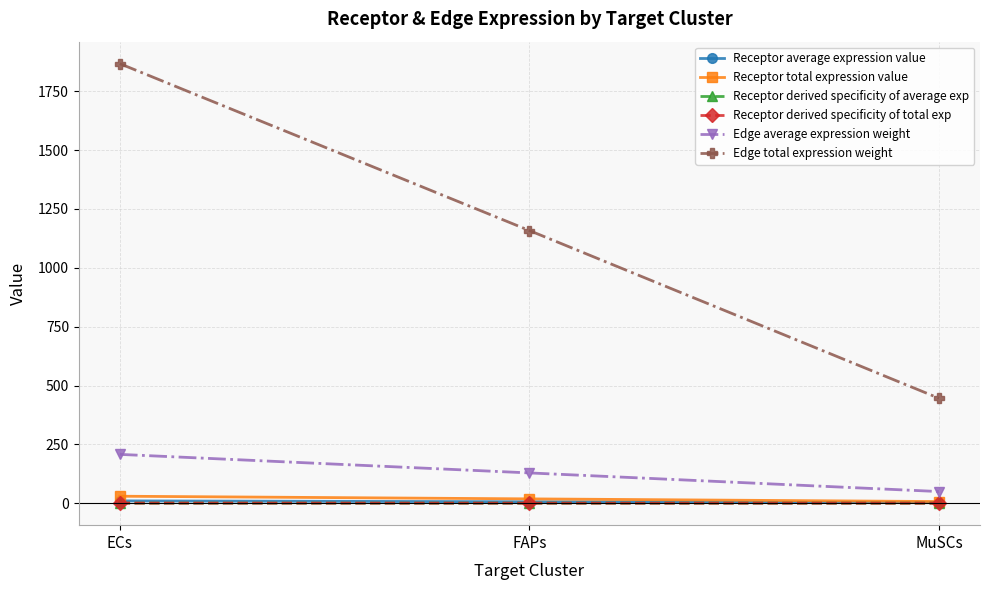

At which label is Edge average expression weight closest to 128?

FAPs